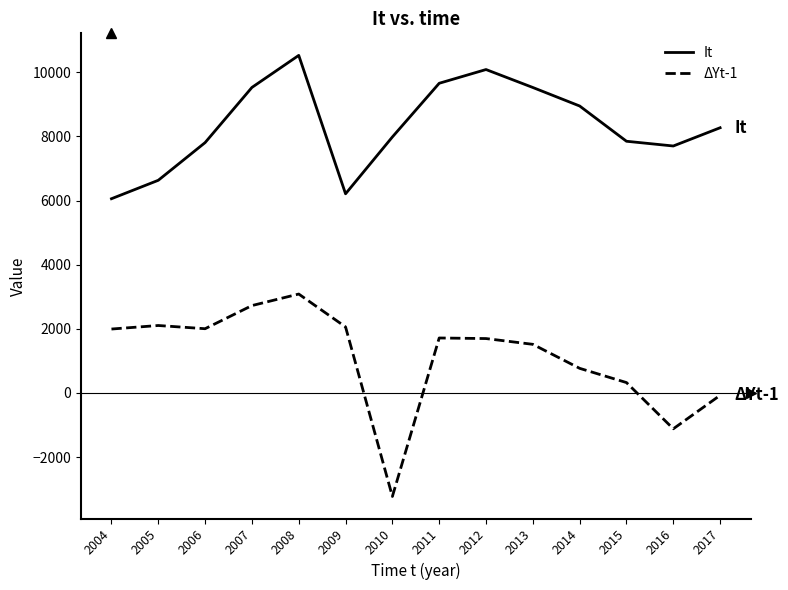

Rank the series by their maximum value, from highest to lowest.

It, ΔYt-1